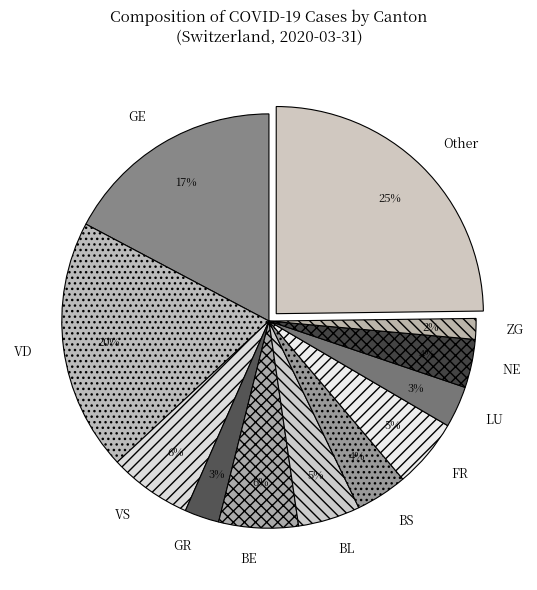

What is the largest slice in the pie chart?

Other